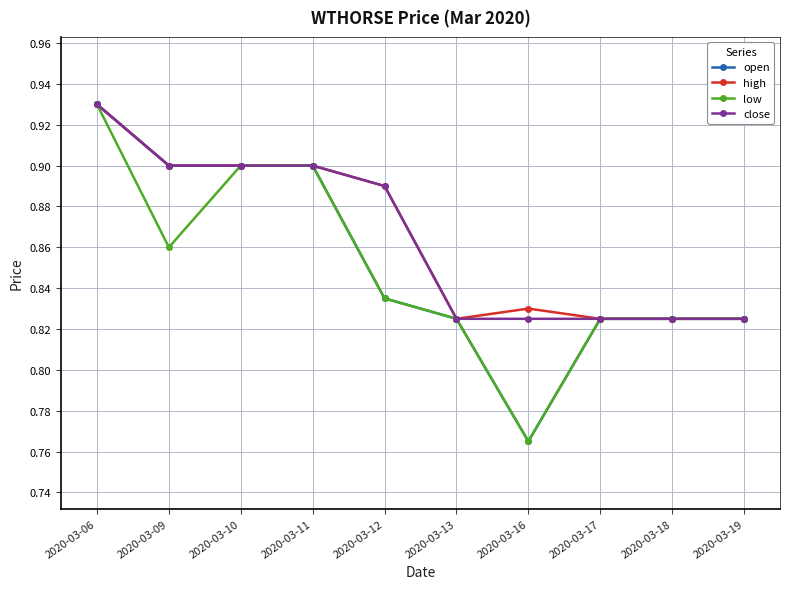

The value of low at 2020-03-09 is 0.3. True or false?

False